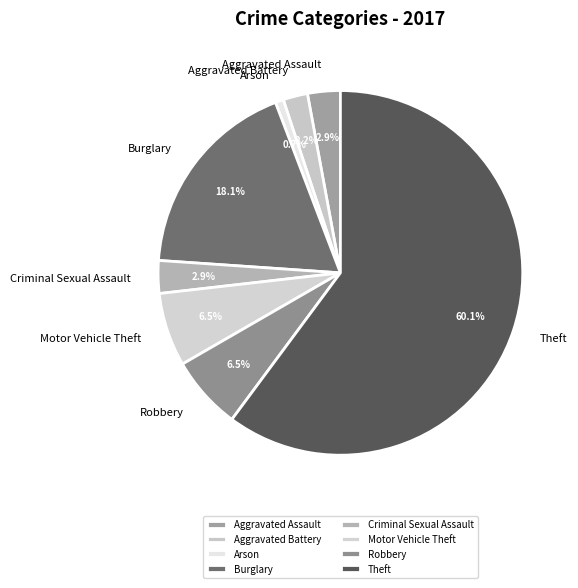

What is the ratio of the value at Robbery to the value at Motor Vehicle Theft?

1.0